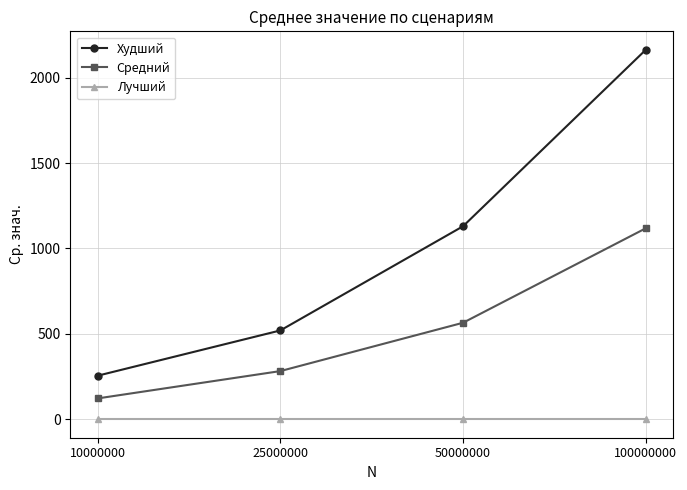

Which label corresponds to the largest value in the chart?

100000000